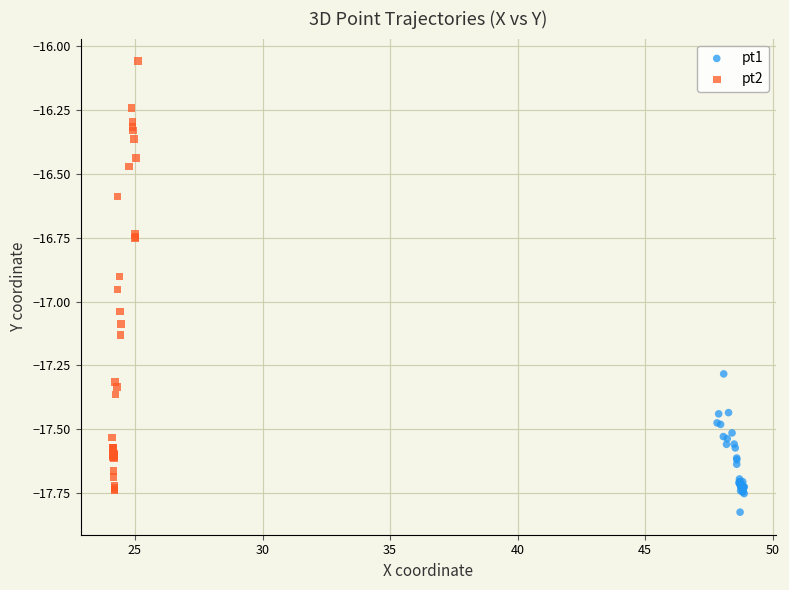

Which series reaches the minimum Y coordinate?

pt1